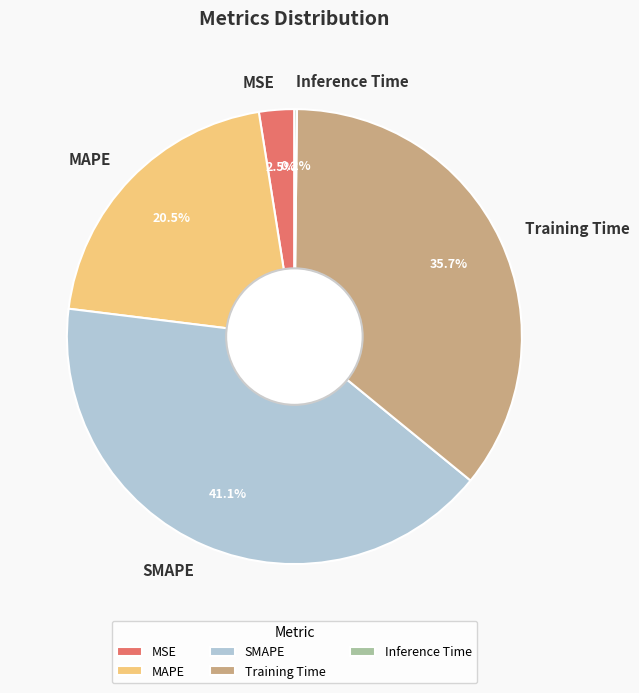

Is there a majority slice in this chart?

No